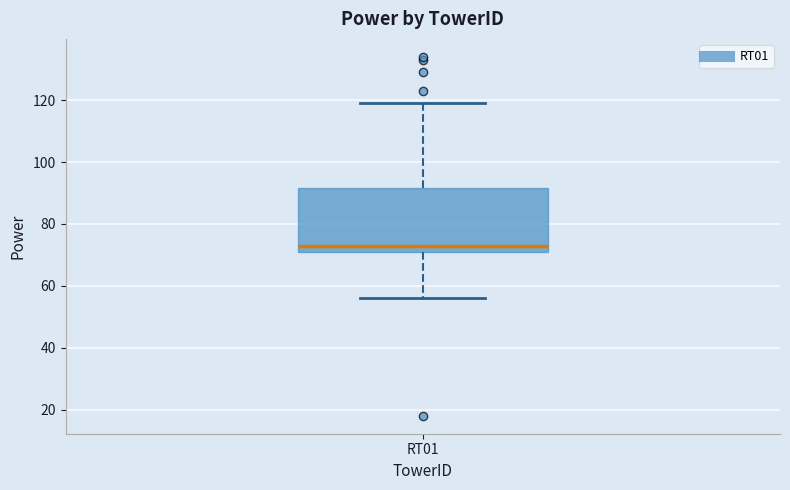

Read this box plot against the y-axis: the position of the median line, the range covered by the box, and the ends of both whiskers. The values are not printed on the chart, so give them approximately, as read against the axis.

median 74, box 72 to 92, whiskers 56 to 120